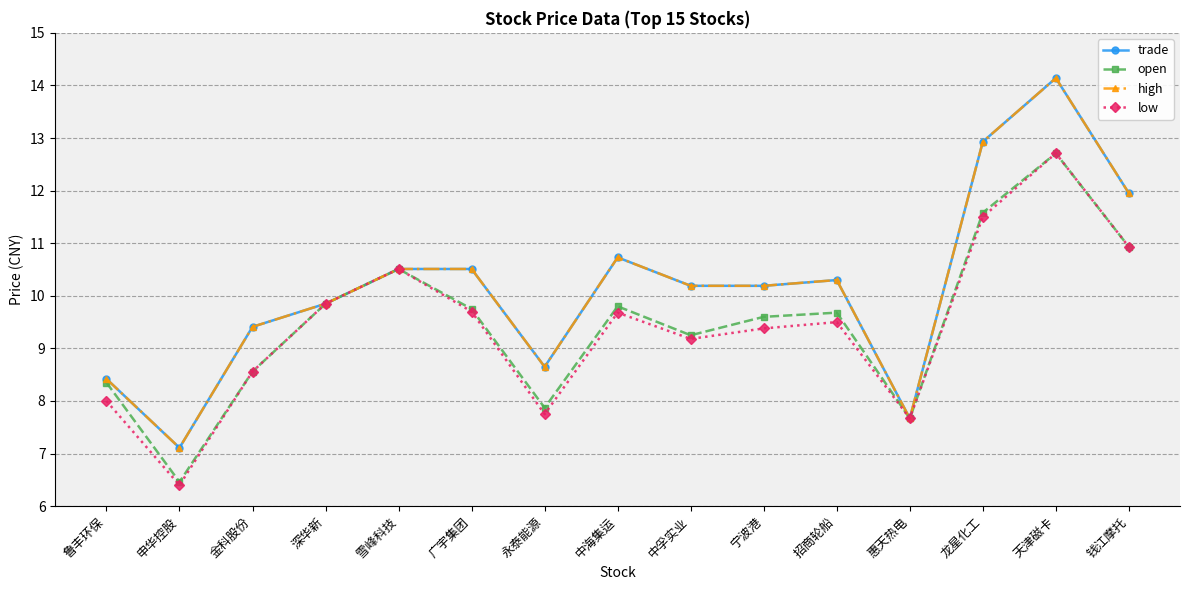

Is the value of low at 钱江摩托 greater than the value of trade at 中海集运?

Yes